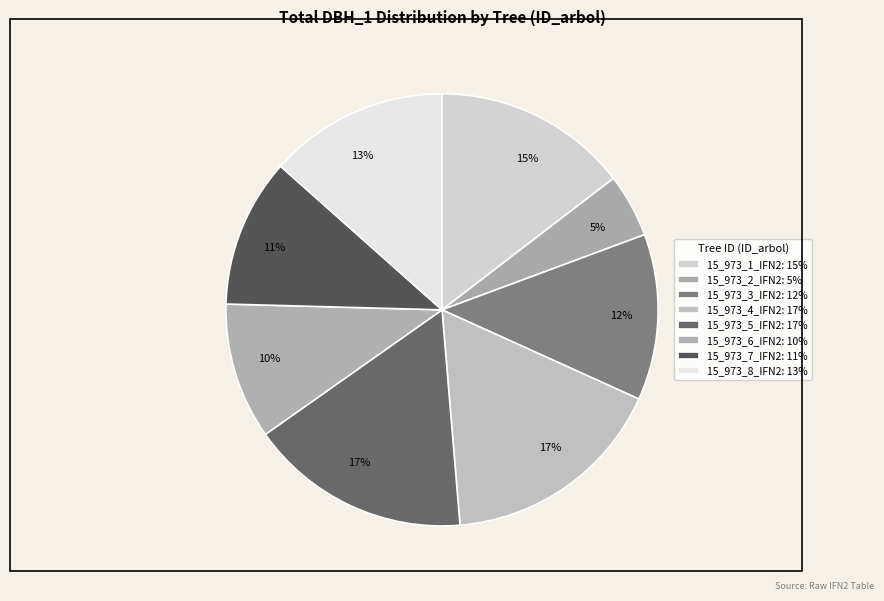

What percentage is the 15_973_6_IFN2 slice, to the nearest percent?

10%